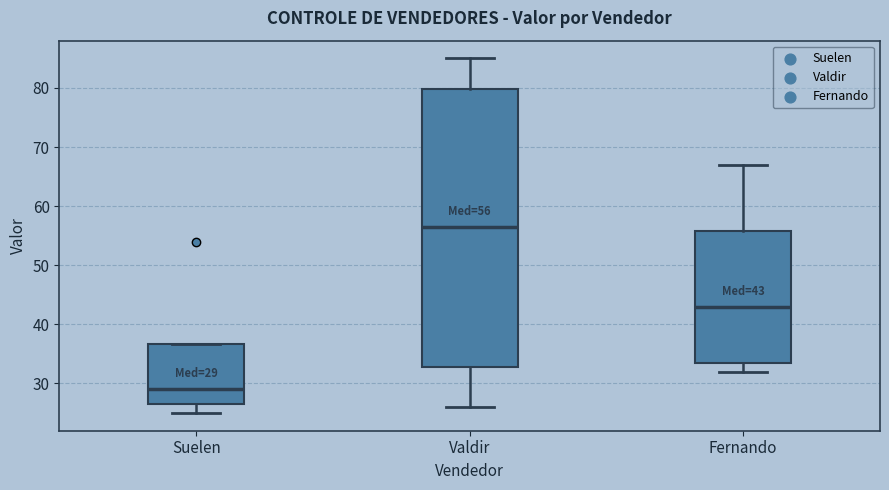

Comparing the boxes themselves (not the whiskers), which one is the tallest?

Valdir